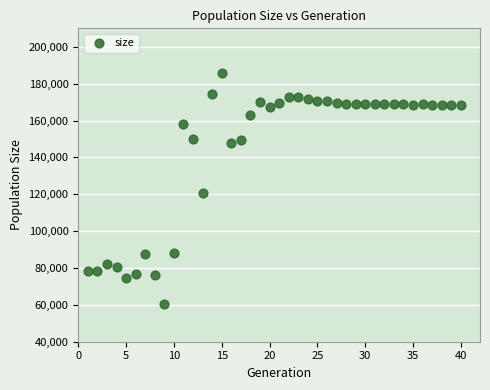

What Y value in the scatter plot is closest to 122898?

120554